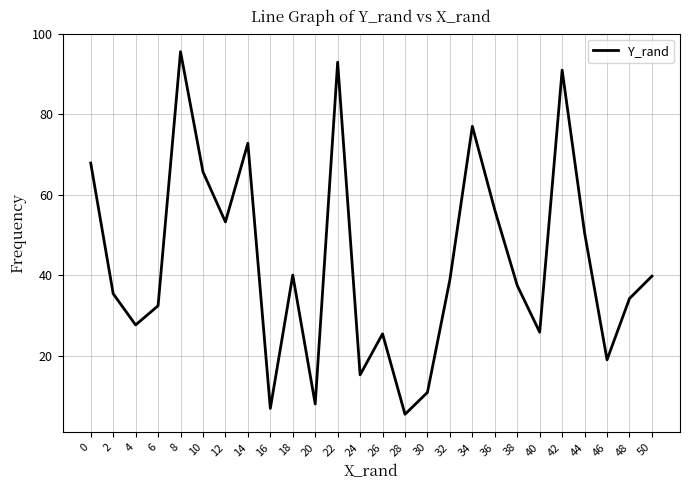

Is it true that the value at 40 is 25.8?

True